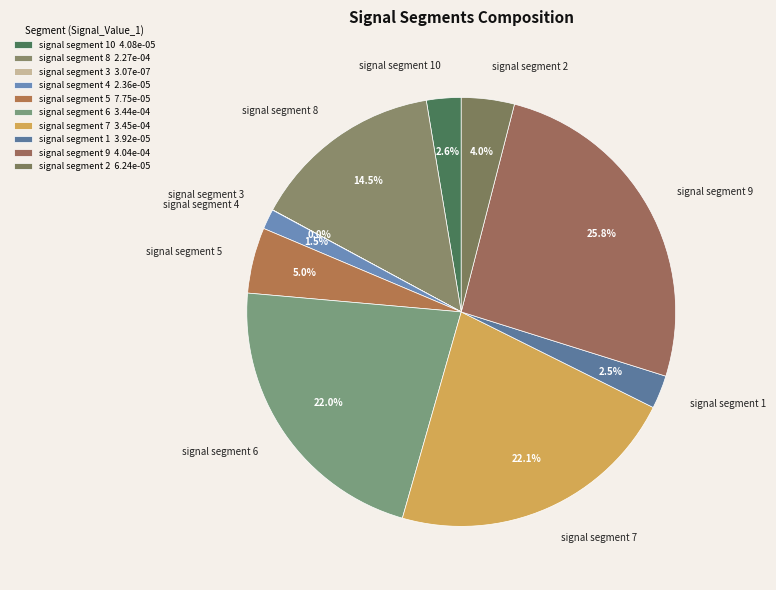

True or false: signal segment 9 accounts for 13% of the total.

False